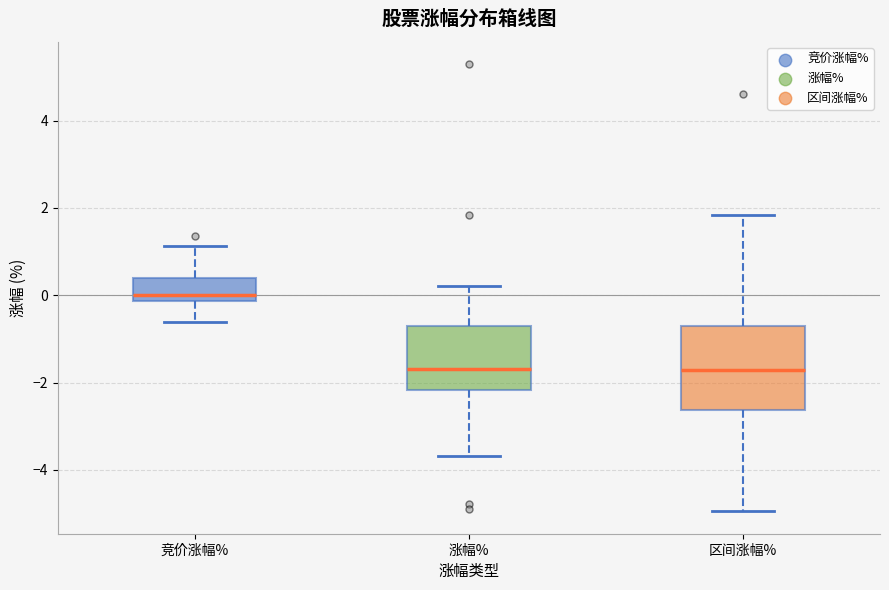

Where is the lower edge of the box for 竞价涨幅% on the y-axis? The values are not printed on the chart, so give them approximately, as read against the axis.

-0.2